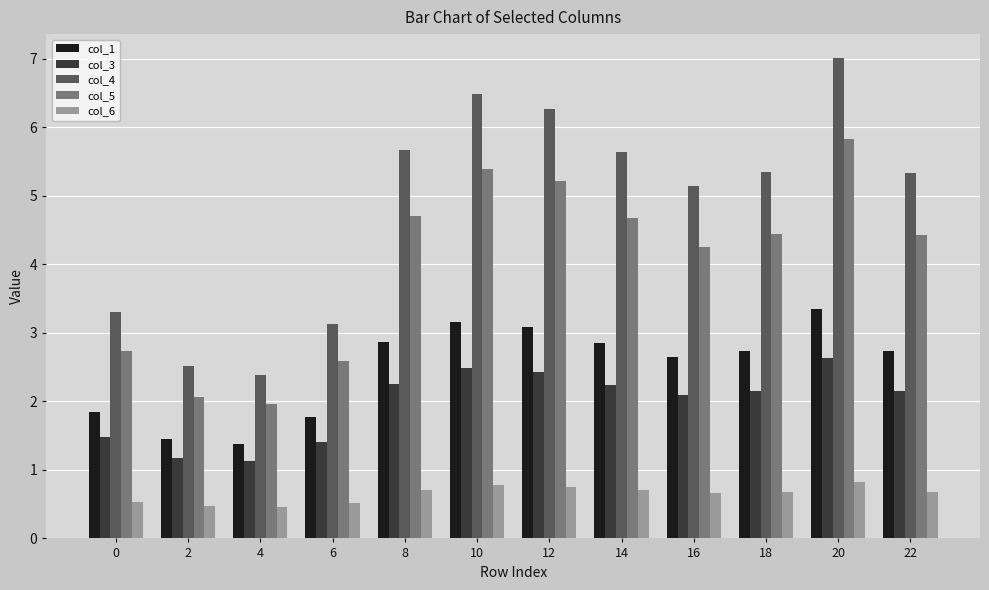

How many groups of bars are there?

12